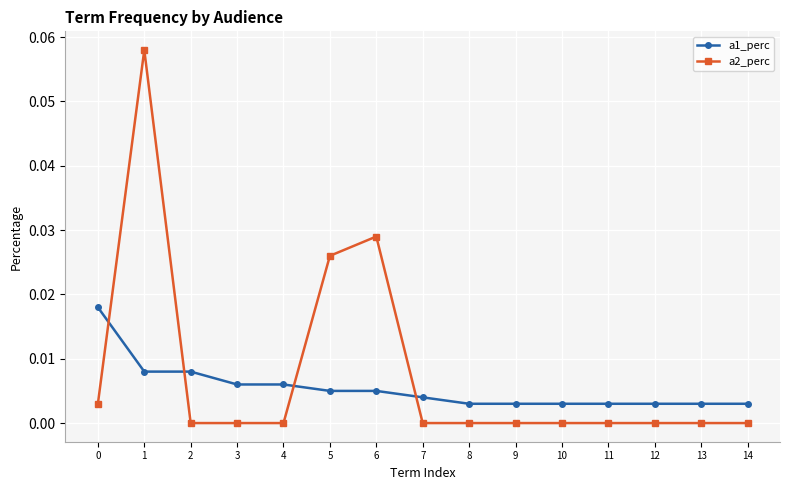

True or false: a2_perc and a1_perc intersect in this chart.

True